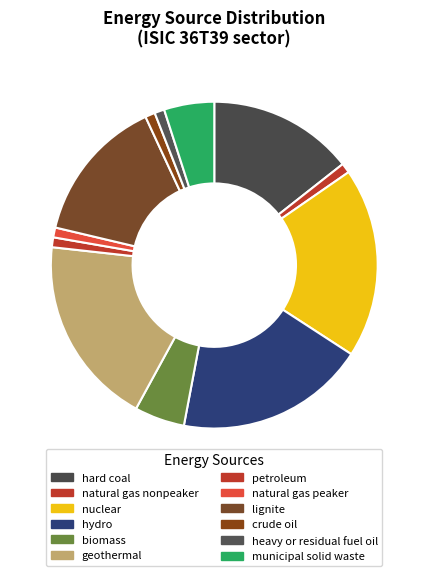

Between lignite and crude oil, which is larger?

lignite